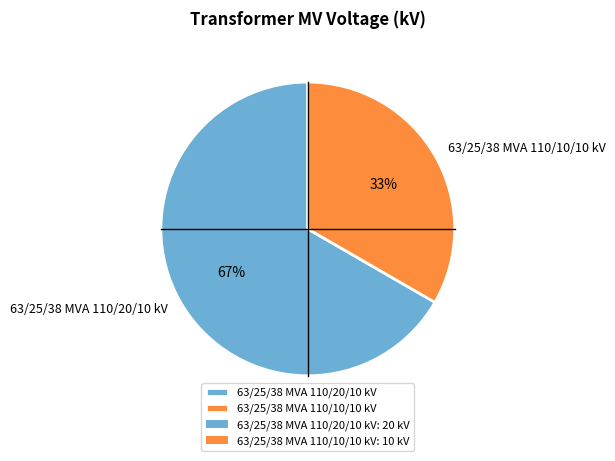

Which category accounts for the majority?

63/25/38 MVA 110/20/10 kV